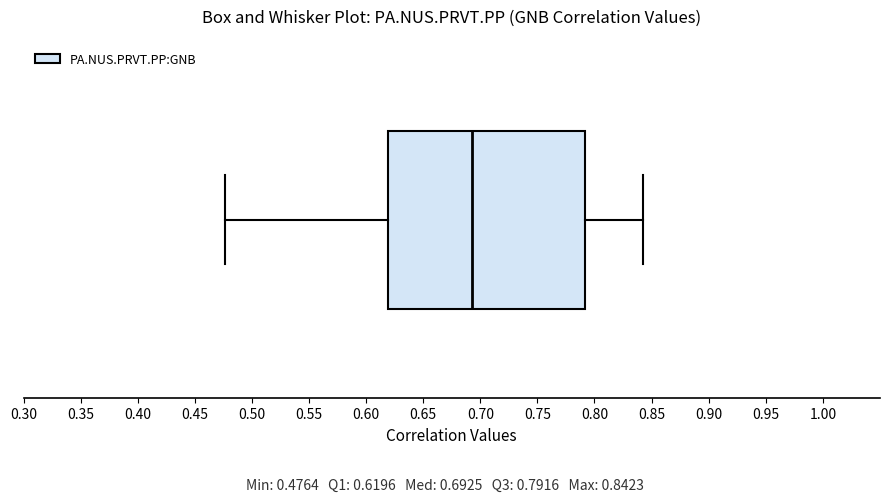

Read this box plot against the x-axis: the position of the median line, the range covered by the box, and the ends of both whiskers. The values are not printed on the chart, so give them approximately, as read against the axis.

median 0.690, box 0.620 to 0.790, whiskers 0.475 to 0.840